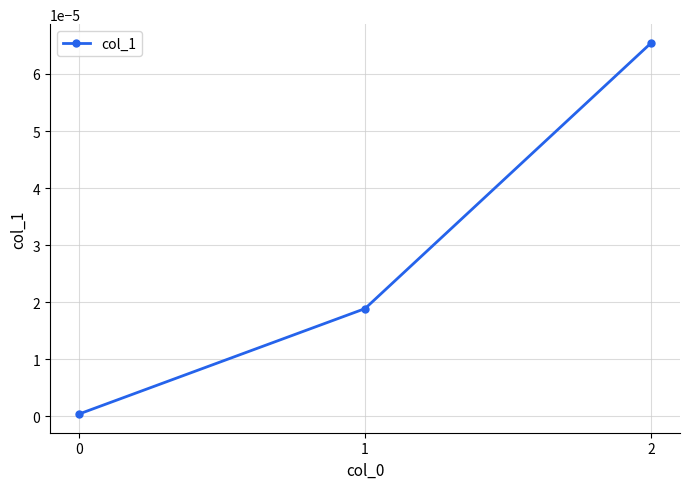

The value at 1 is 0.0. True or false?

True